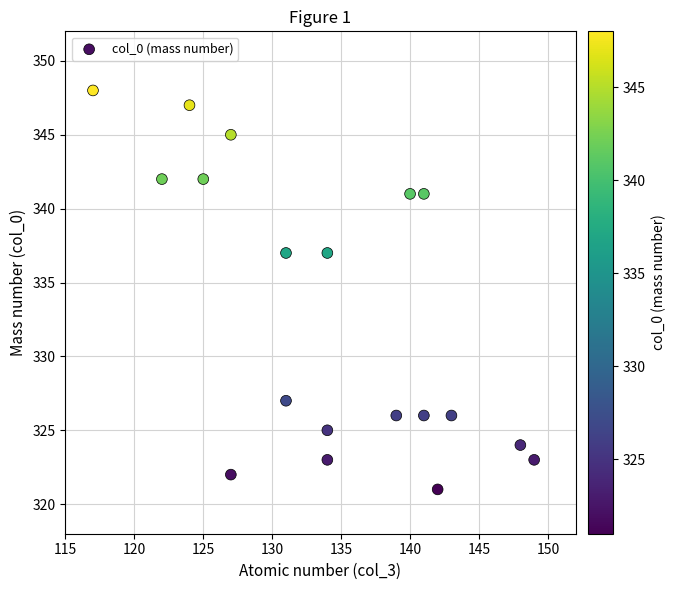

What is the range of Y values (max minus min)?

27